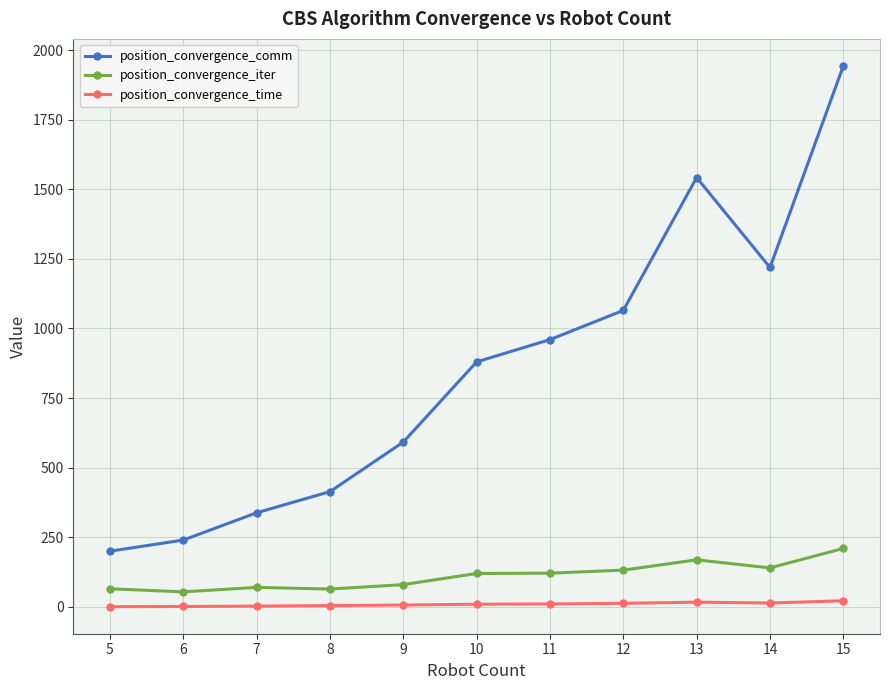

True or false: position_convergence_comm has a value of 152.4 at 6.

False